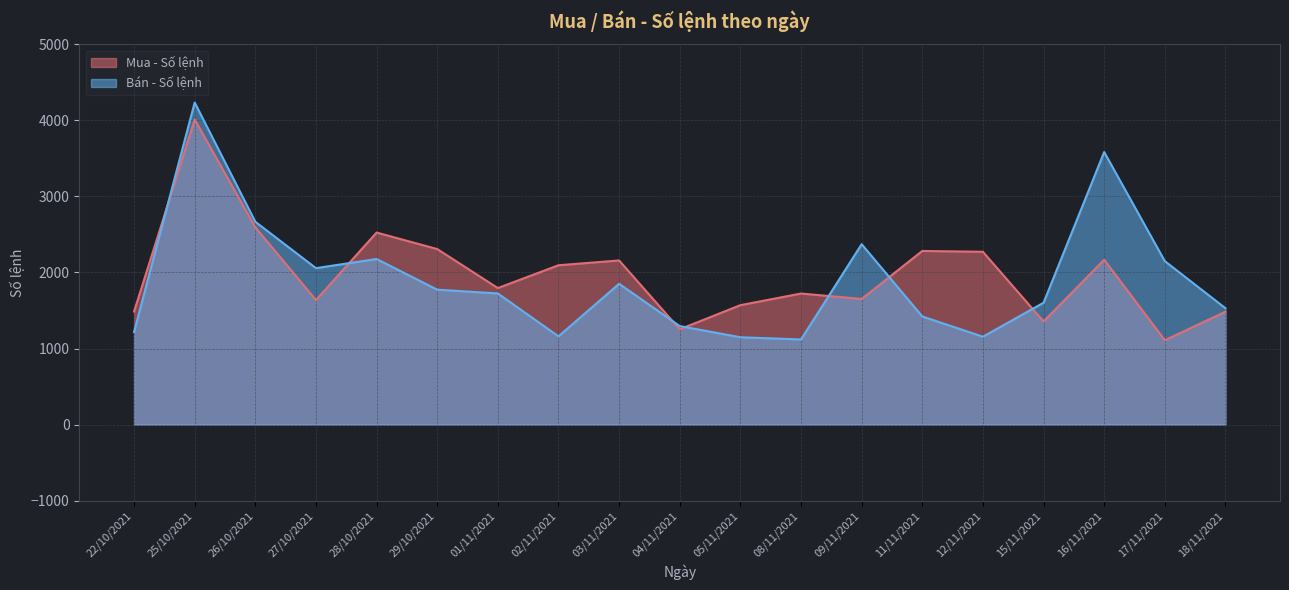

The value of Bán - Số lệnh at 11/11/2021 is 1422. True or false?

True